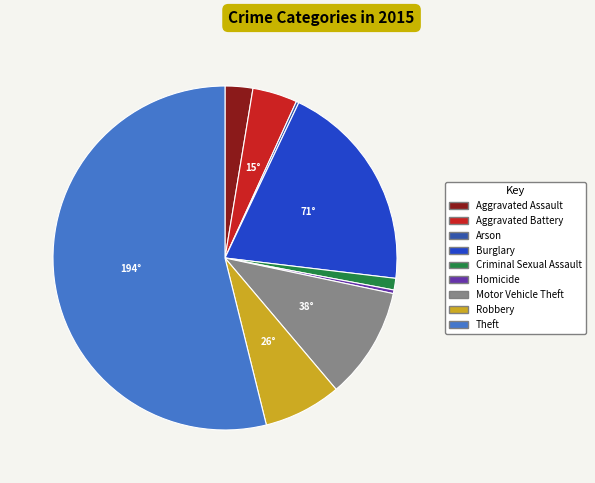

Is the sum of Homicide and Theft greater than half?

Yes